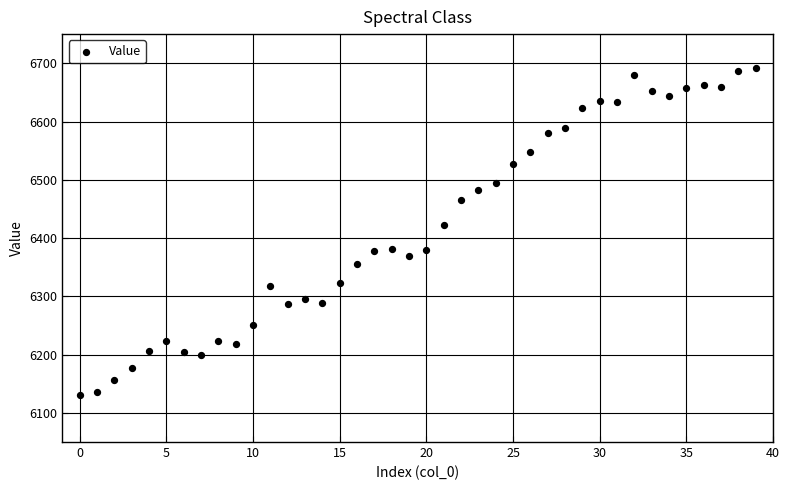

What is the range of Y values (max minus min)?

560